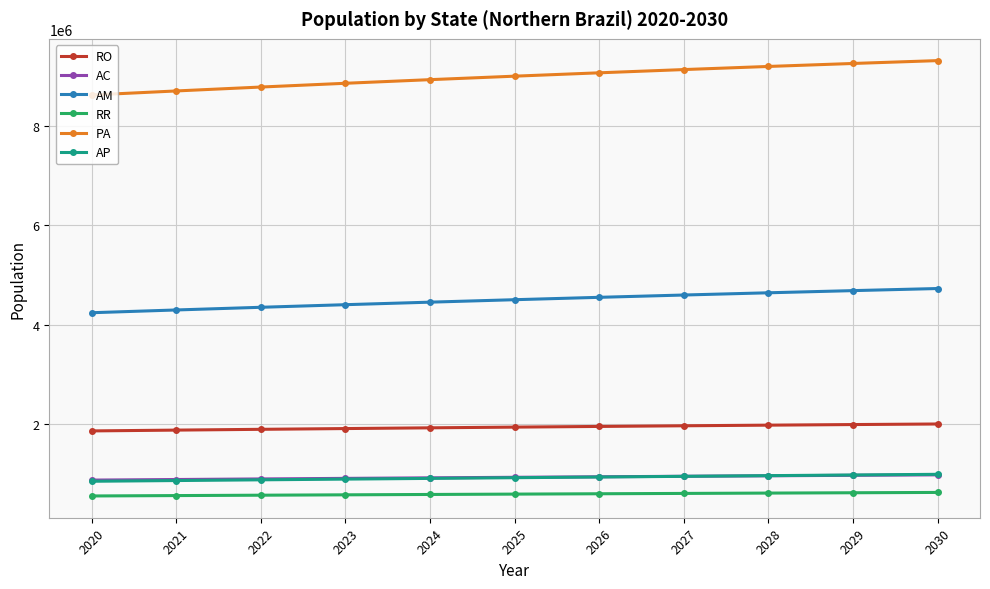

Which series has the largest range (max minus min)?

PA